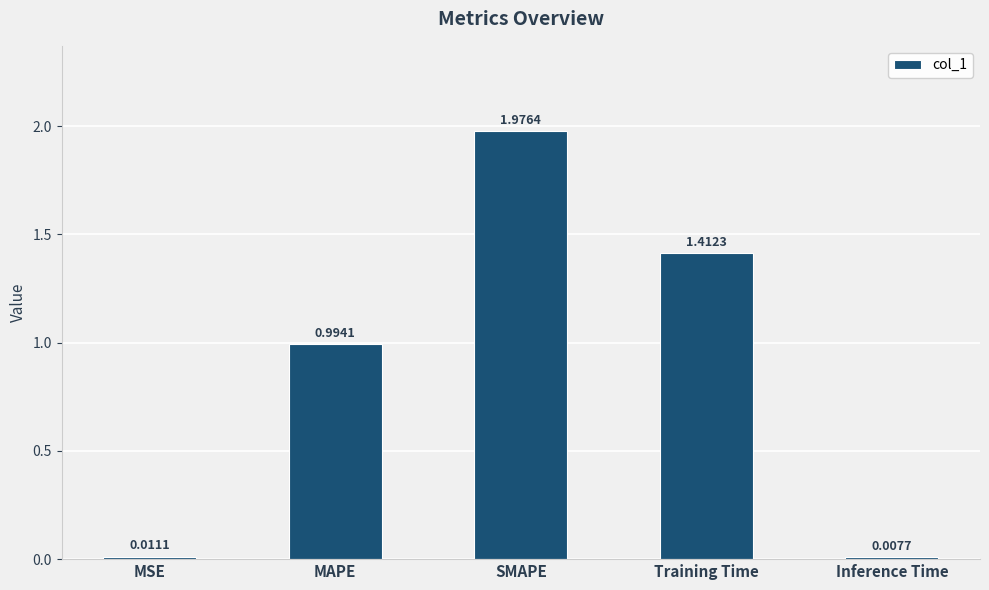

Which has a higher value, MSE or Inference Time?

MSE